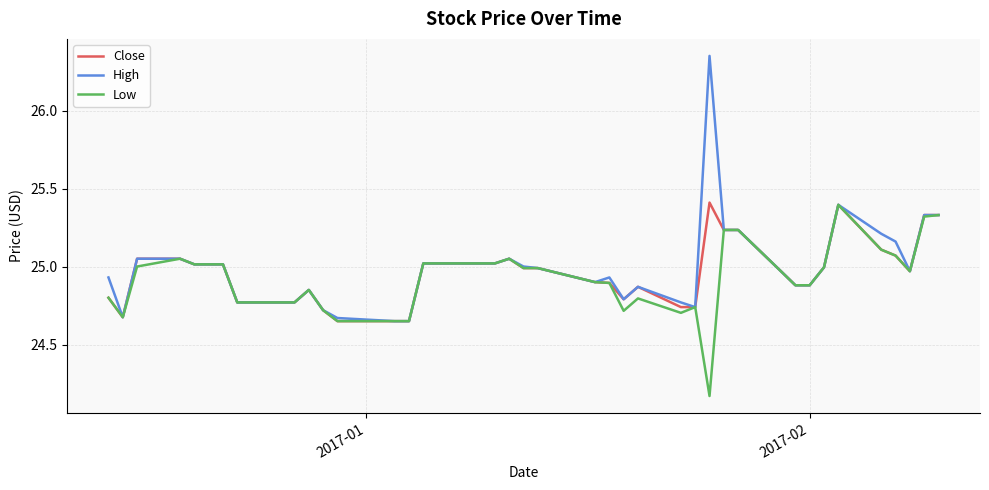

Which series has the widest spread of values?

High